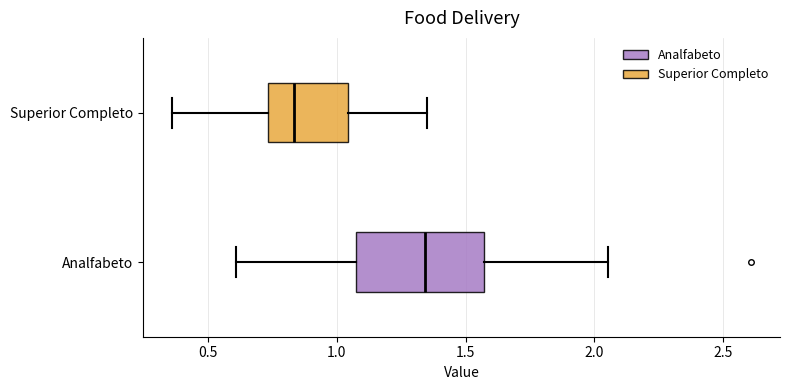

Which box's median line is the furthest to the right?

Analfabeto